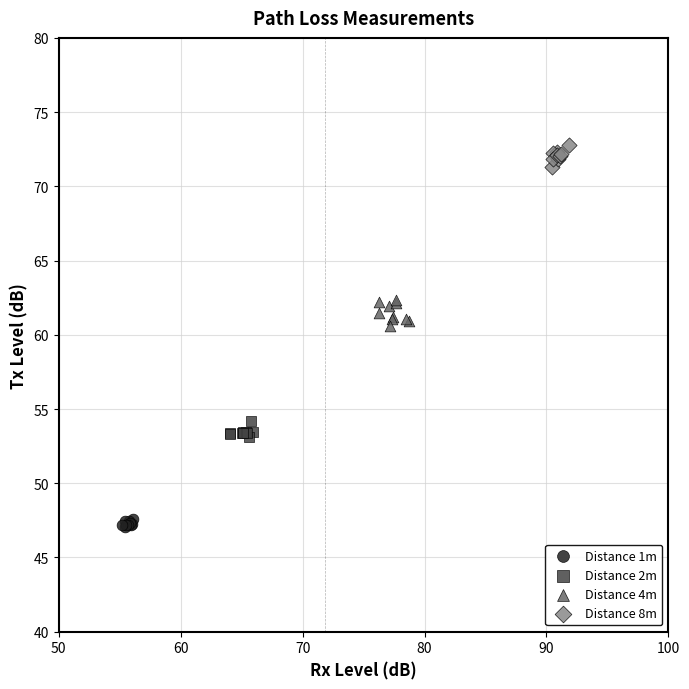

Which series reaches the maximum Y coordinate?

Distance 8m